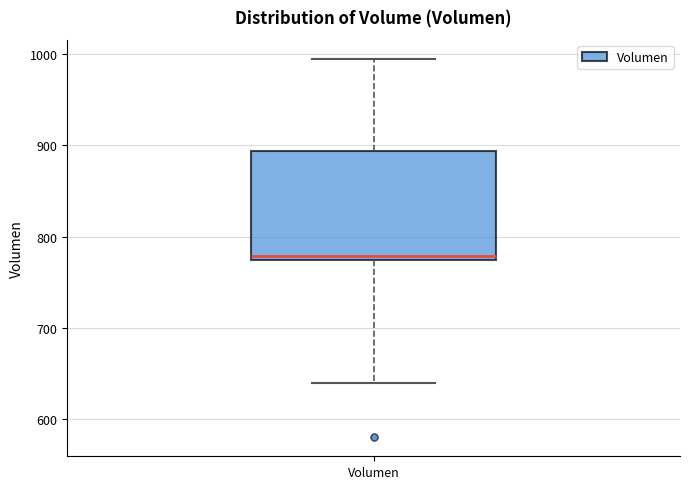

Read this box plot against the y-axis: the position of the median line, the range covered by the box, and the ends of both whiskers. The values are not printed on the chart, so give them approximately, as read against the axis.

median 780, box 770 to 890, whiskers 640 to 1000